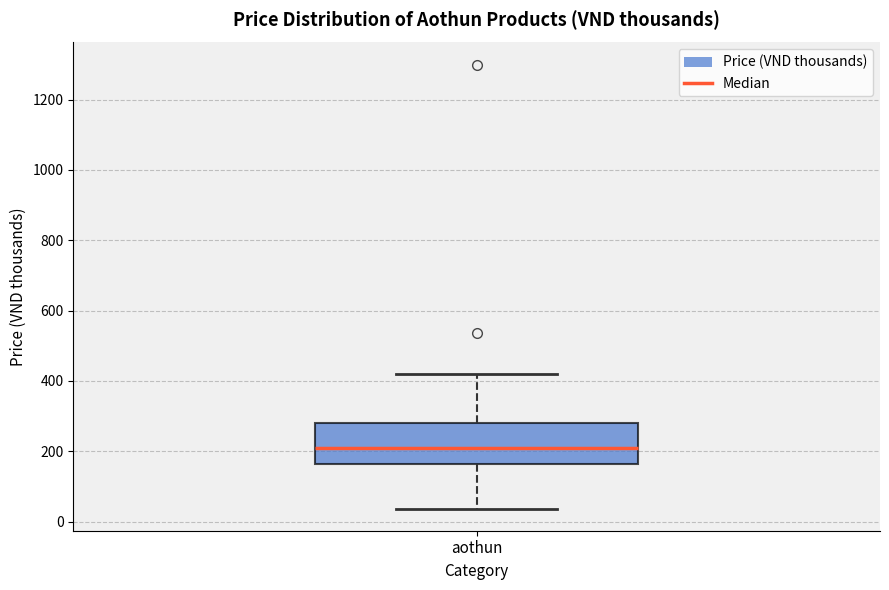

Read this box plot against the y-axis: the position of the median line, the range covered by the box, and the ends of both whiskers. The values are not printed on the chart, so give them approximately, as read against the axis.

median 220, box 160 to 280, whiskers 40 to 420